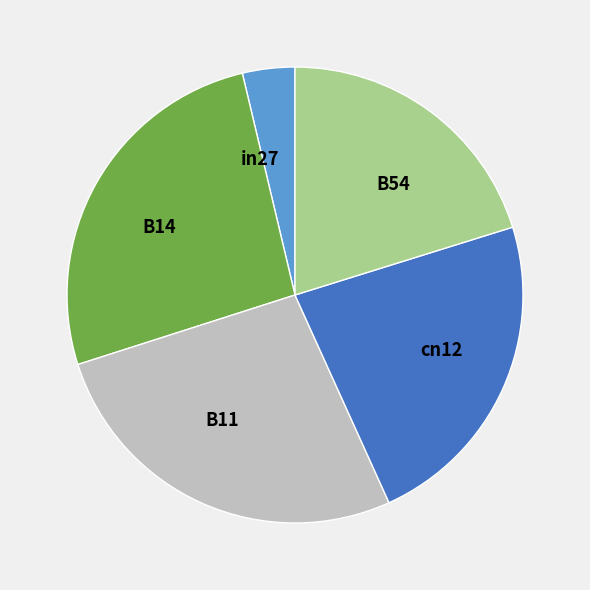

Which category has the biggest portion of the pie?

B11